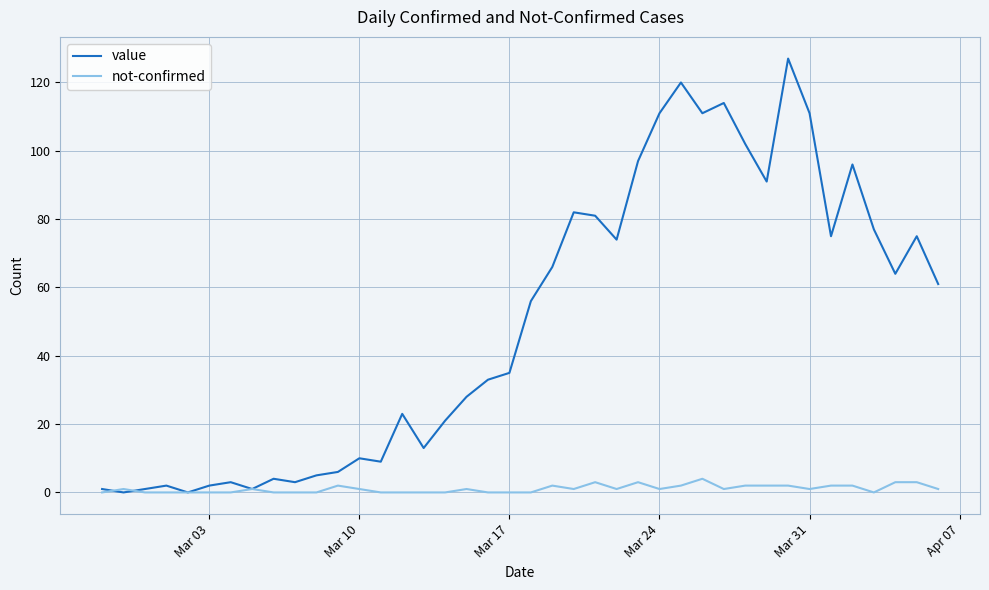

Which series has the largest total across all categories?

value